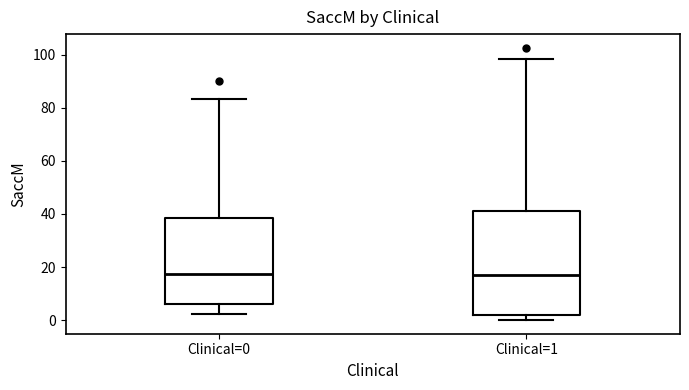

Reading left to right, transcribe this box plot: for each box, give where its median line is, the range the box spans, and where its two whiskers end, as read against the y-axis. The values are not printed on the chart, so give them approximately, as read against the axis.

Clinical=0: median 18, box 6 to 38, whiskers 2 to 84
Clinical=1: median 16, box 2 to 42, whiskers 0 to 98